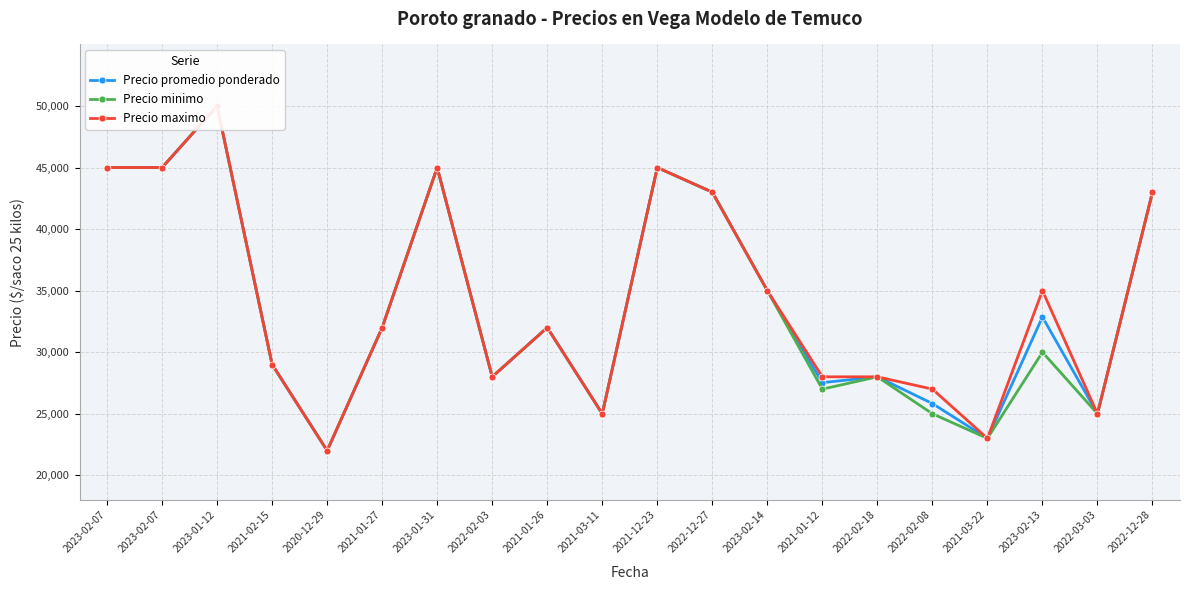

List the series in order of their overall mean, lowest first.

Precio minimo, Precio promedio ponderado, Precio maximo